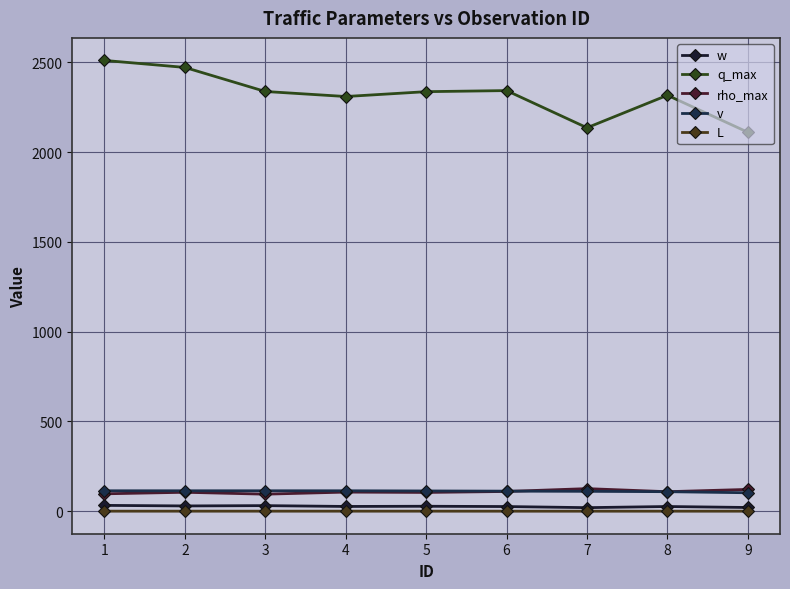

Which series changed the most between 2 and 5?

q_max